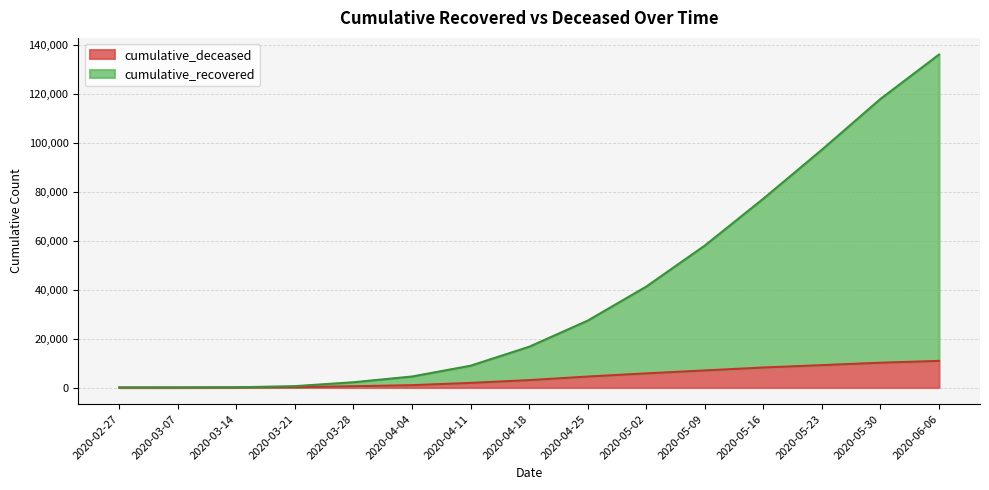

At which category does the chart reach its peak across all series?

2020-06-06